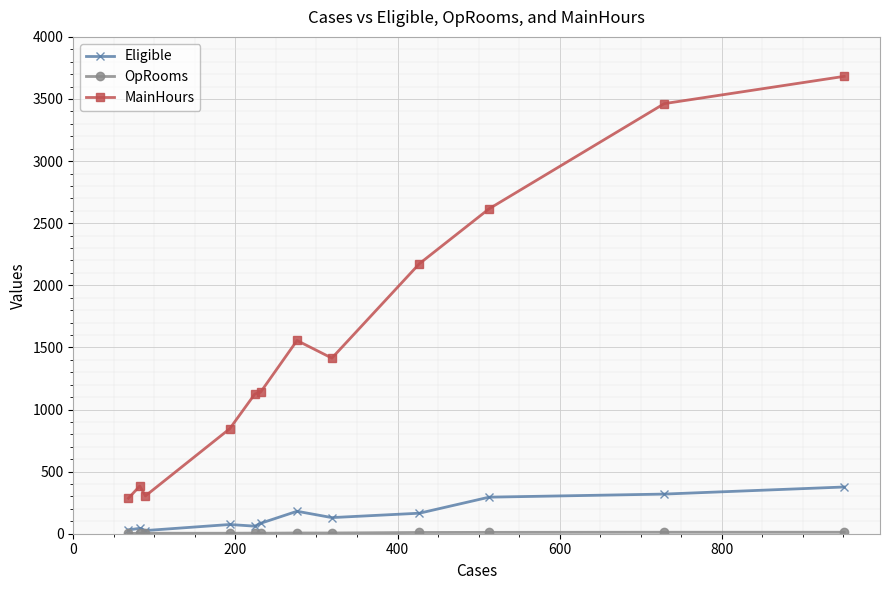

What is the value of the MainHours point at the 6th from the left?

1139.1